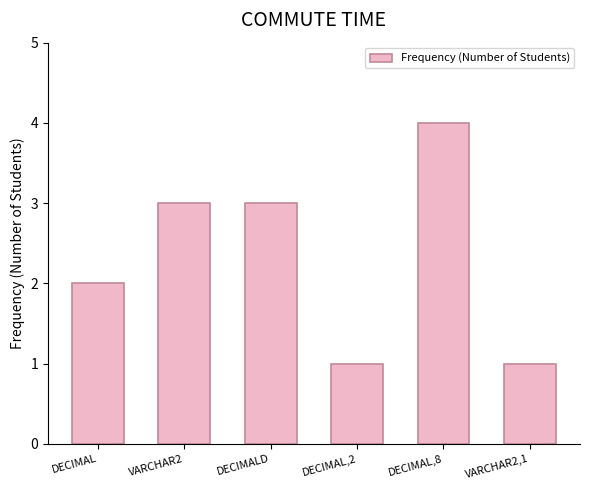

How many bars are there in total?

6